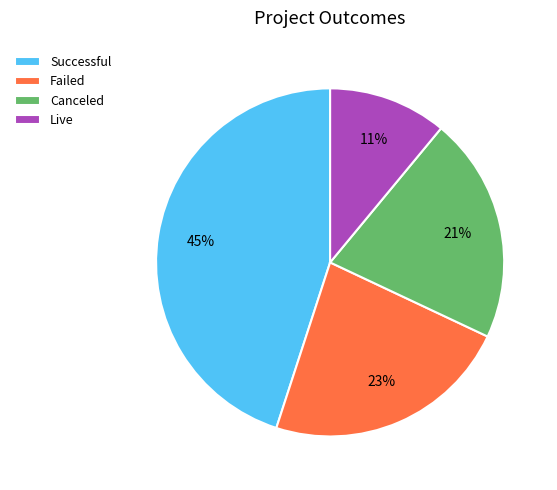

Between Canceled and Successful, which is larger?

Successful